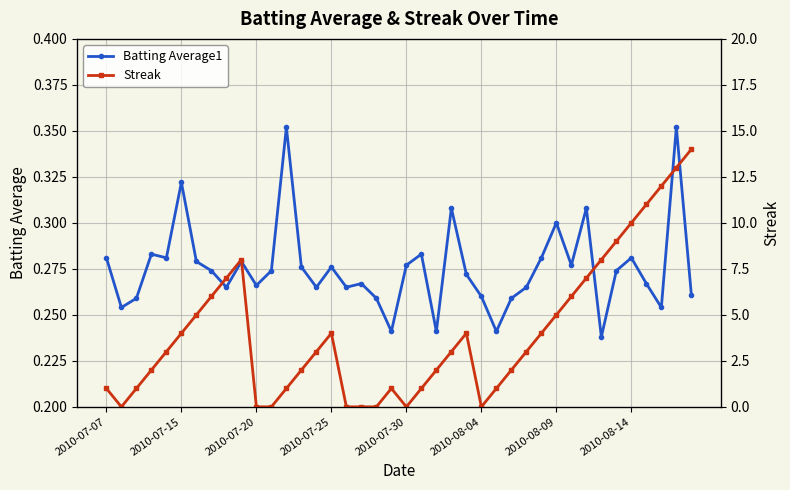

True or false: Batting Average1 has a value of 0.1 at 2010-07-25.

False